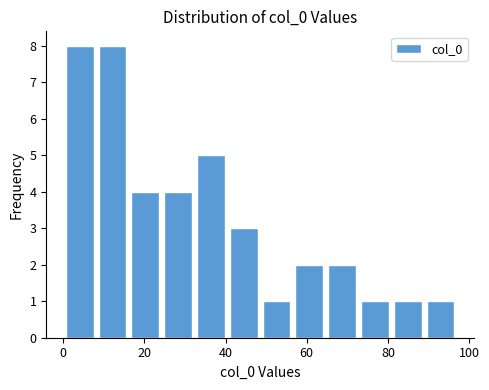

Reading left to right, list every bar in this chart as the range it spans on the x-axis followed by its height. Neither the bar edges nor the heights are printed on the chart, so give them approximately, as read against the axes.

0 to 8: 8
8 to 16: 8
16 to 24: 4
24 to 32: 4
32 to 40: 5
40 to 48: 3
48 to 56: 1
56 to 64: 2
64 to 72: 2
72 to 80: 1
80 to 88: 1
88 to 98: 1